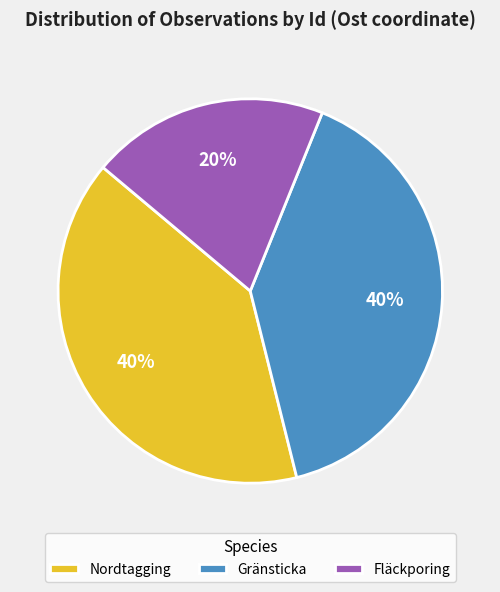

Count the number of slices in the pie.

3